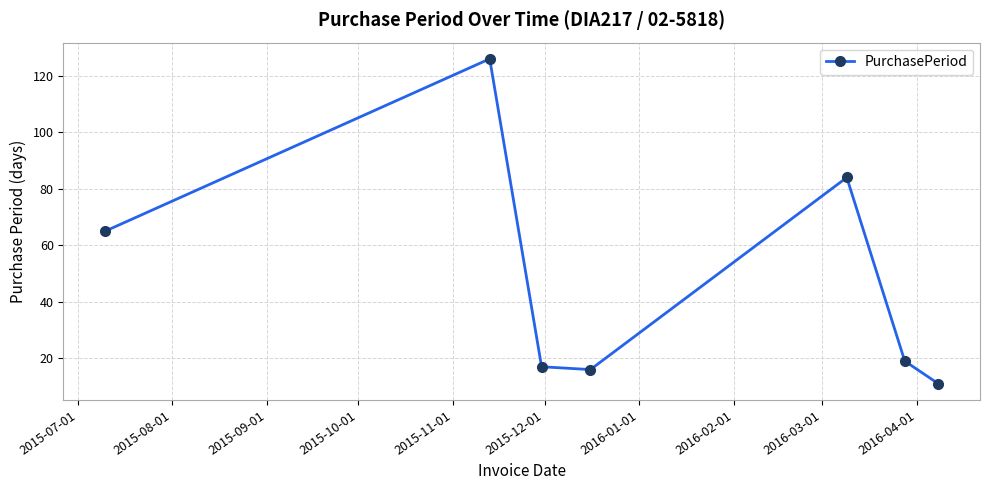

What is the value of the 6th point from the left?

19